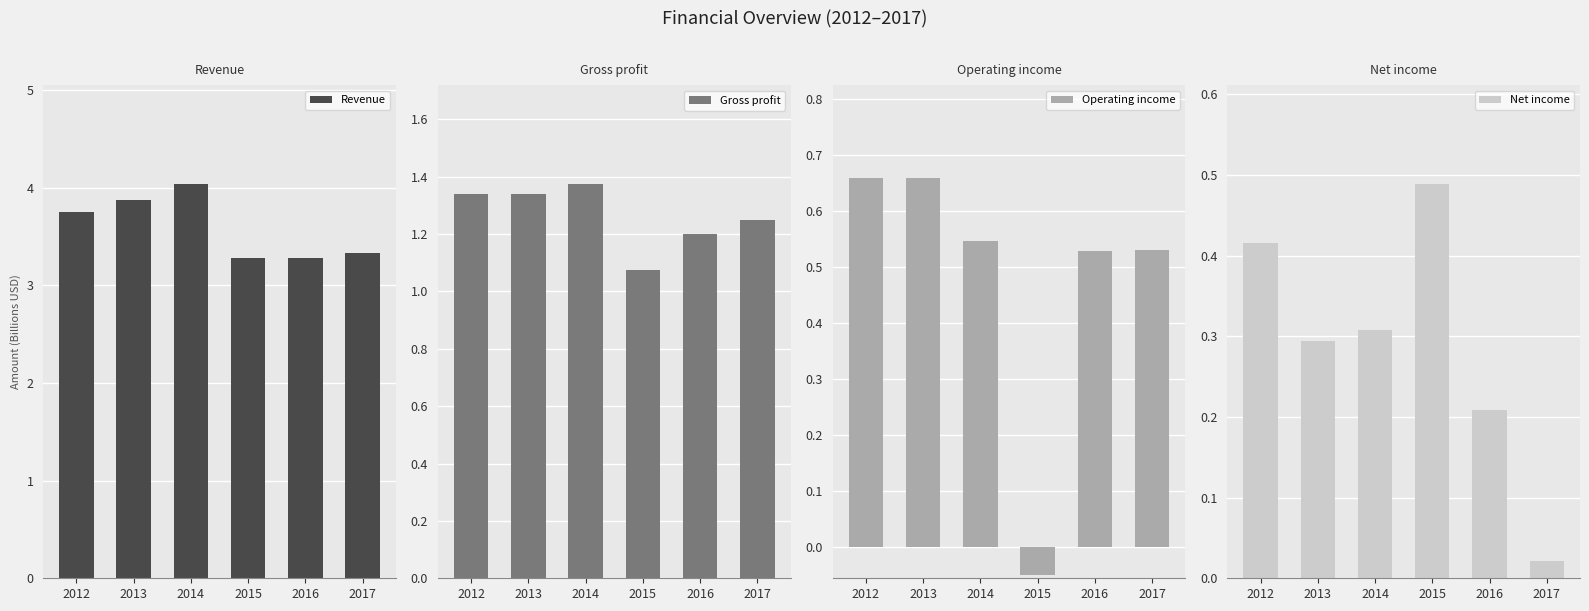

At how many categories does at least one series exceed 3?

6